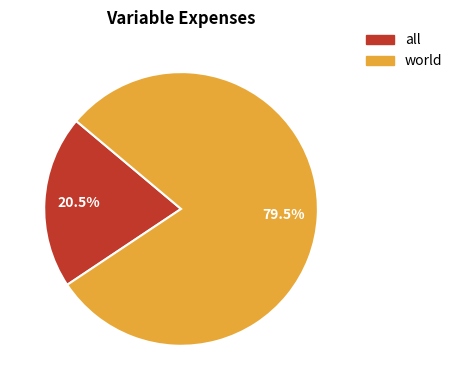

Approximately how many times larger is the value at all compared to world?

0.3